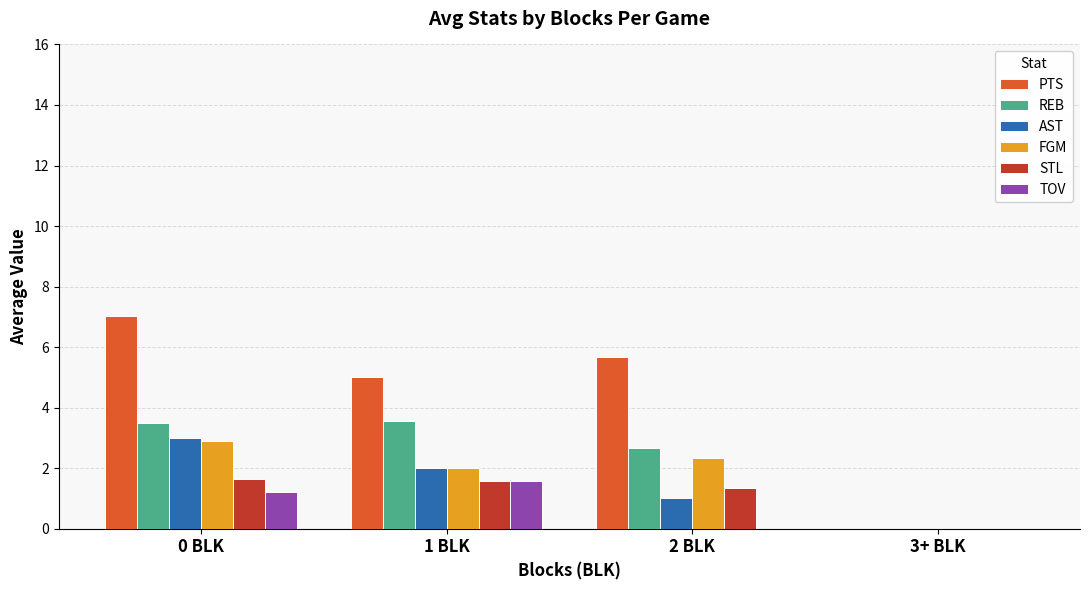

What is the difference between the FGM values at 2 BLK and 3+ BLK?

2.3